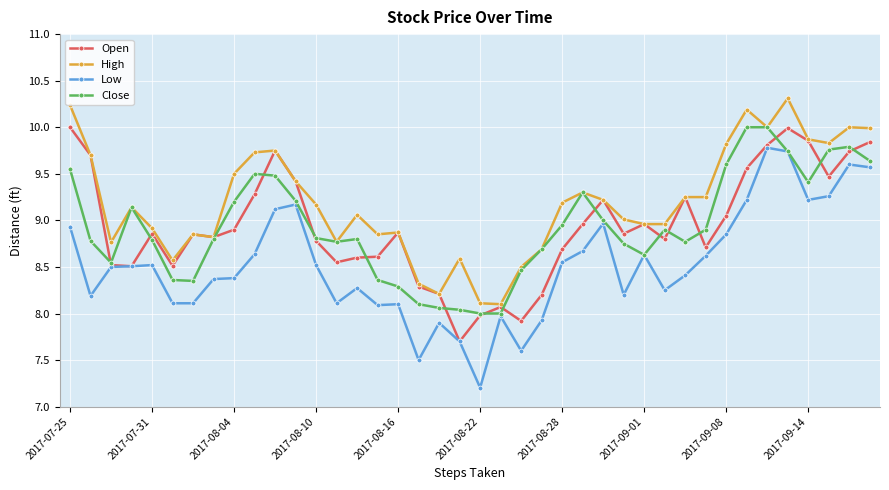

Which series ends up on top after the final intersection of Close and Open?

Open